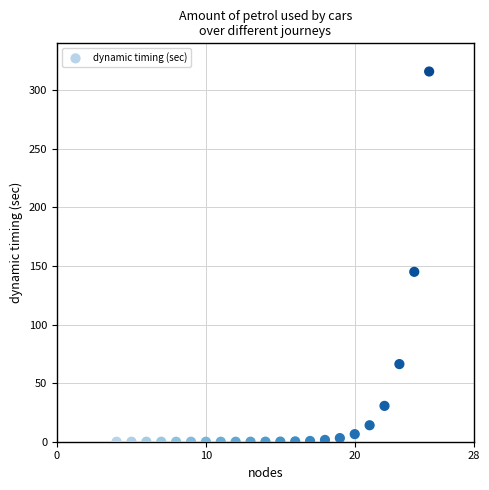

What is the range of X values (max minus min)?

21.0